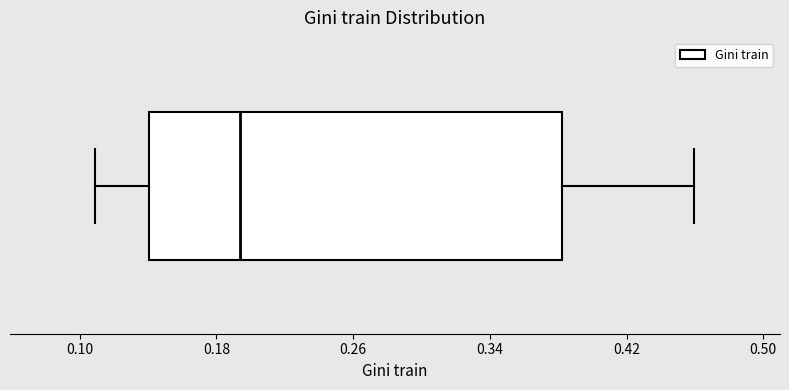

Where is the right edge of the box on the x-axis? The values are not printed on the chart, so give them approximately, as read against the axis.

0.38